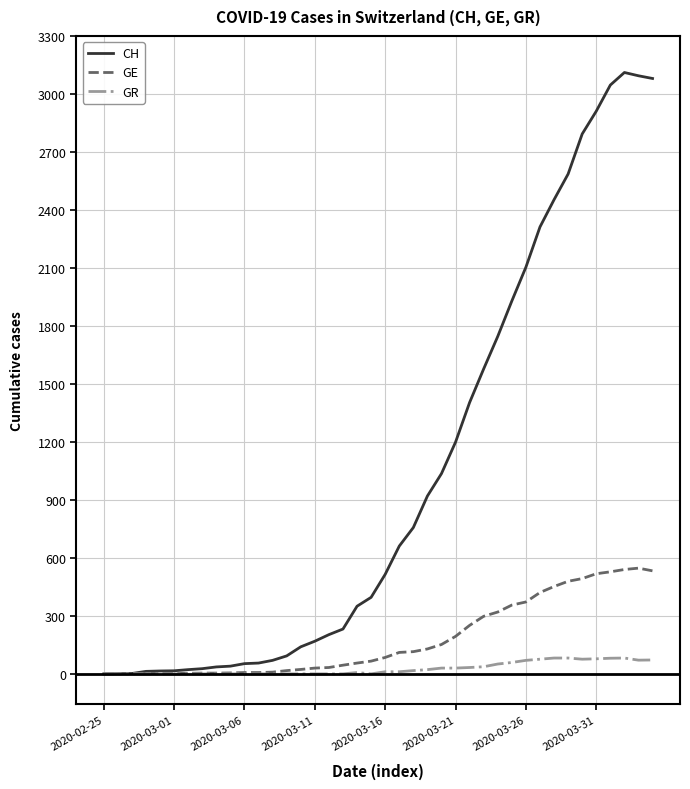

Does the chart have visible grid lines?

Yes